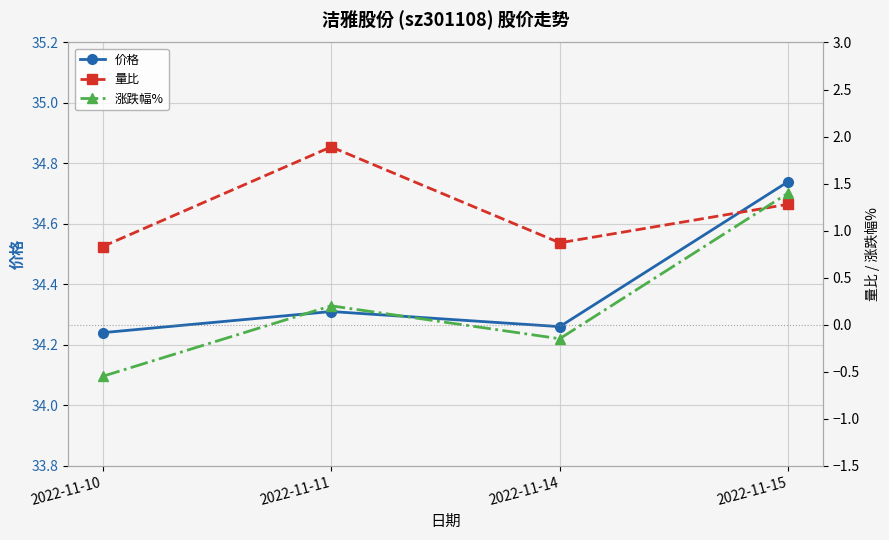

Is this an area chart (filled region under the line)?

No